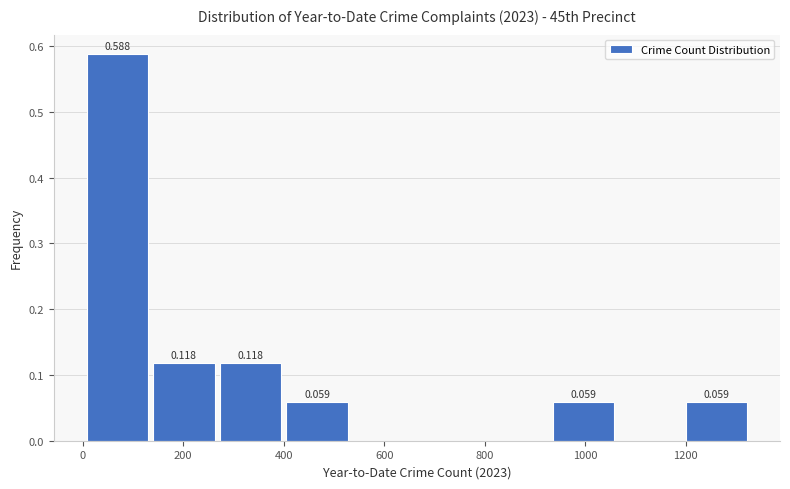

Over which range of the x-axis is the bar tallest?

0 to 140